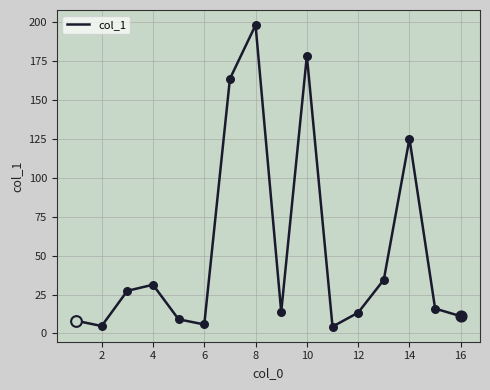

What is the difference between the maximum and minimum values?

193.6